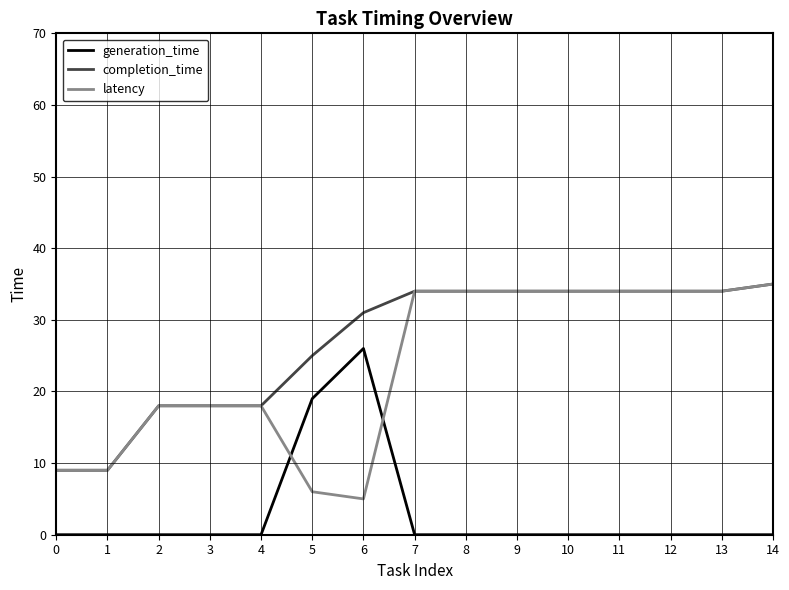

How many intersections are there between generation_time and latency?

2